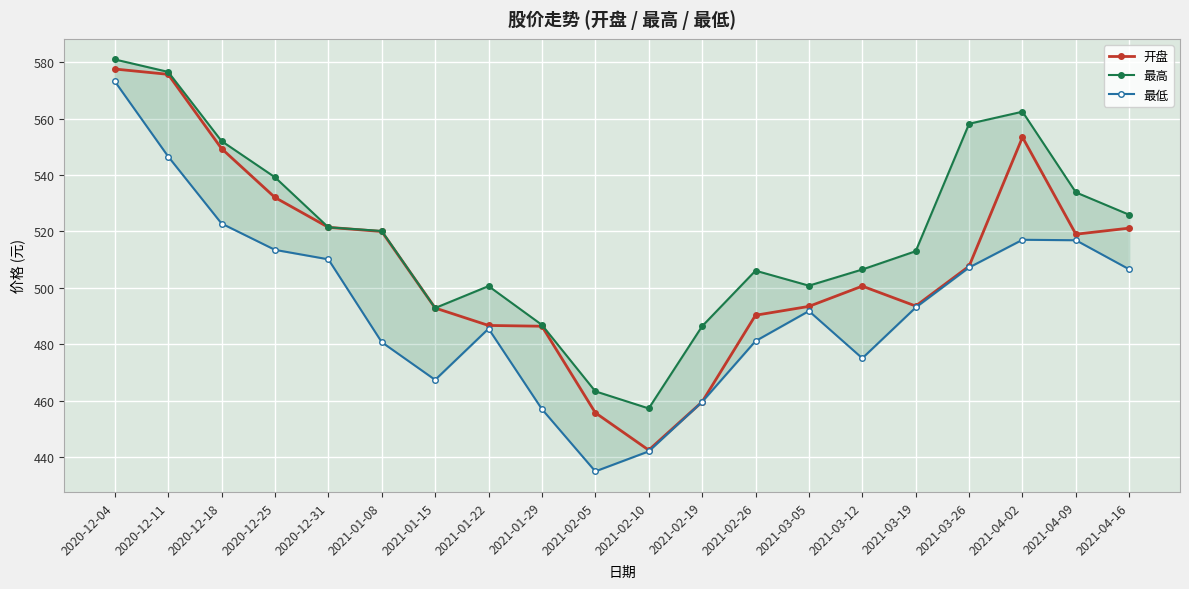

The 开盘 series shows 459.5 at 2021-02-19. True or false?

True